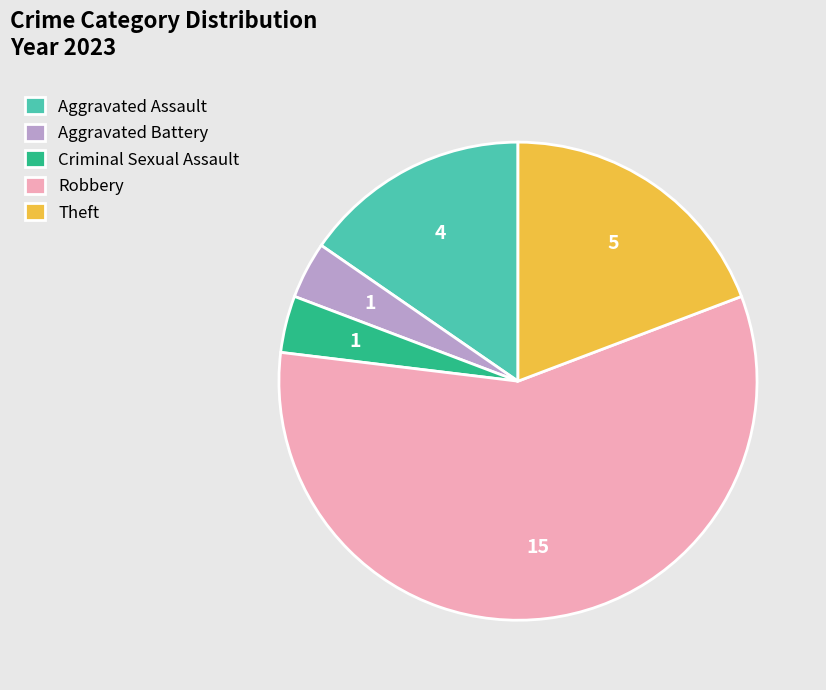

What is the majority slice?

Robbery